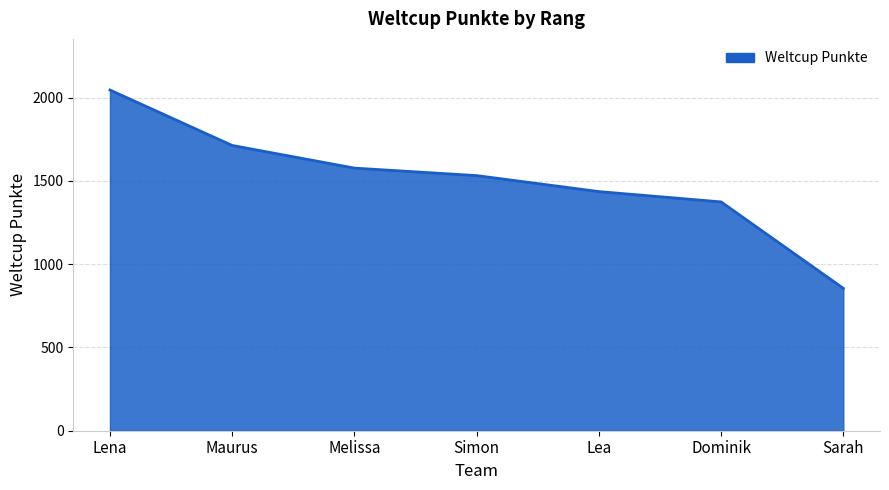

The chart shows a value of 1303 at Sarah. True or false?

False